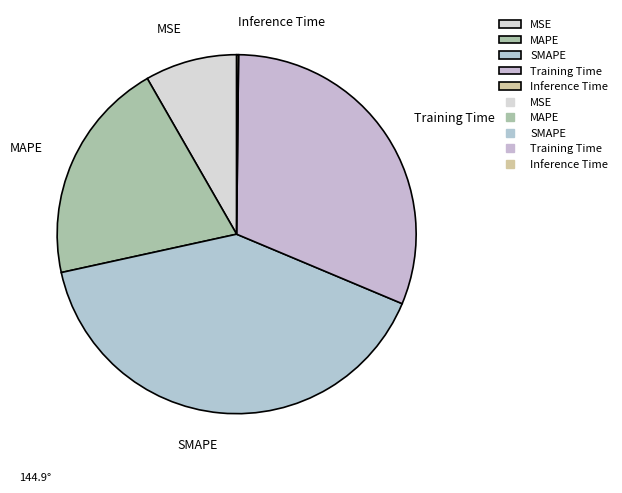

Does MSE represent more than half of the total?

No